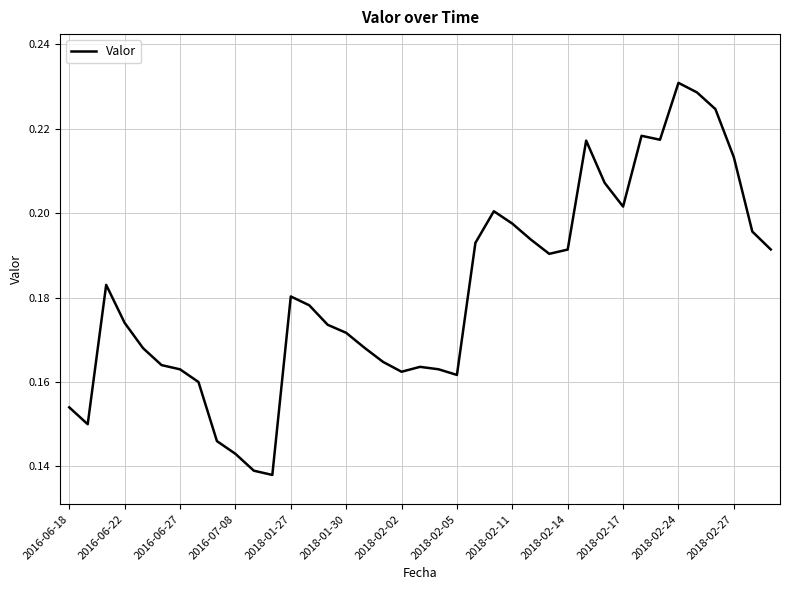

Which label corresponds to the largest value in the chart?

2018-02-24